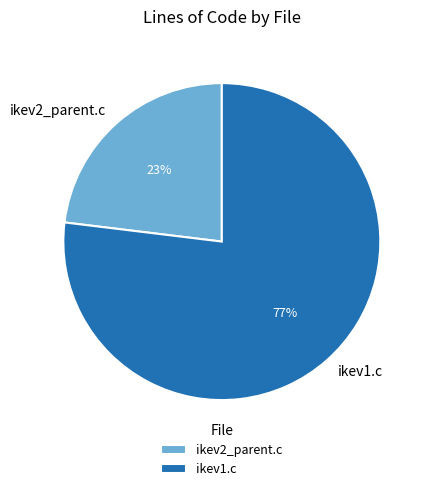

How many slices are in this pie chart?

2